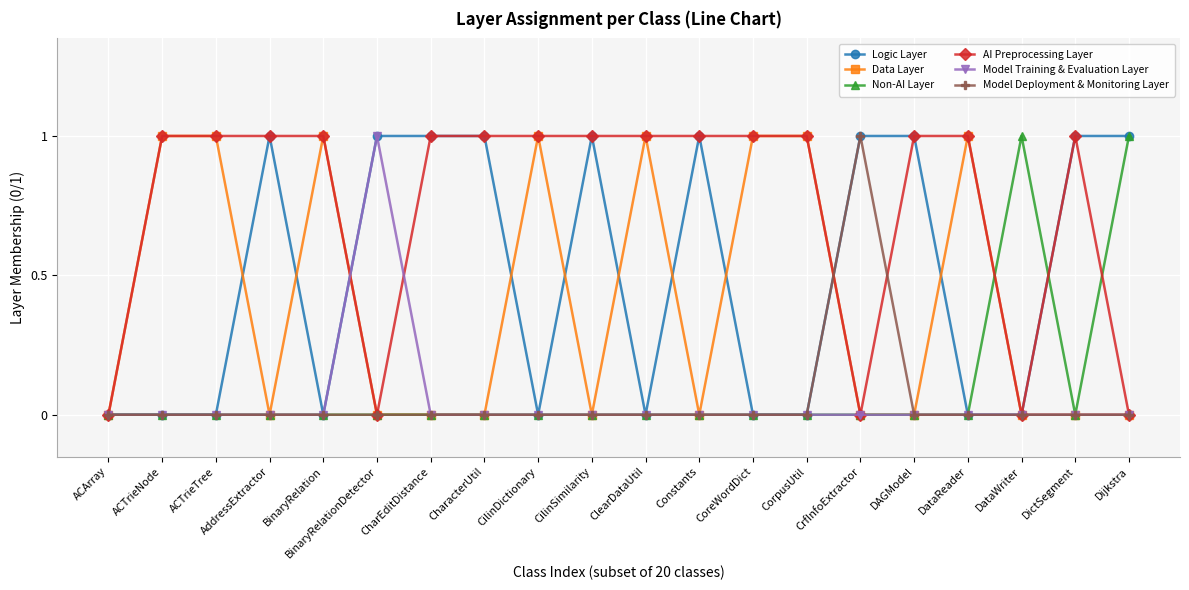

How many lines are shown in the chart?

6